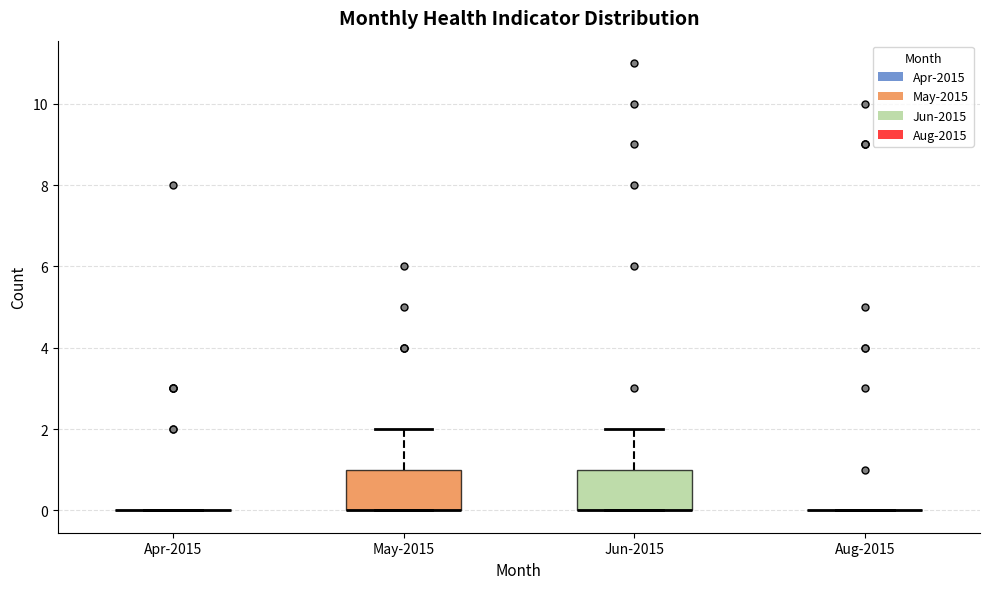

Reading left to right, read every box against the y-axis: the position of its median line, the range the box covers, and the ends of its whiskers. The values are not printed on the chart, so give them approximately, as read against the axis.

Apr-2015: box collapsed to a line at 0, whiskers 0 to 0
May-2015: median 0 (drawn on the box's lower edge), box 0 to 1, whiskers 0 to 2
Jun-2015: median 0 (drawn on the box's lower edge), box 0 to 1, whiskers 0 to 2
Aug-2015: box collapsed to a line at 0, whiskers 0 to 0